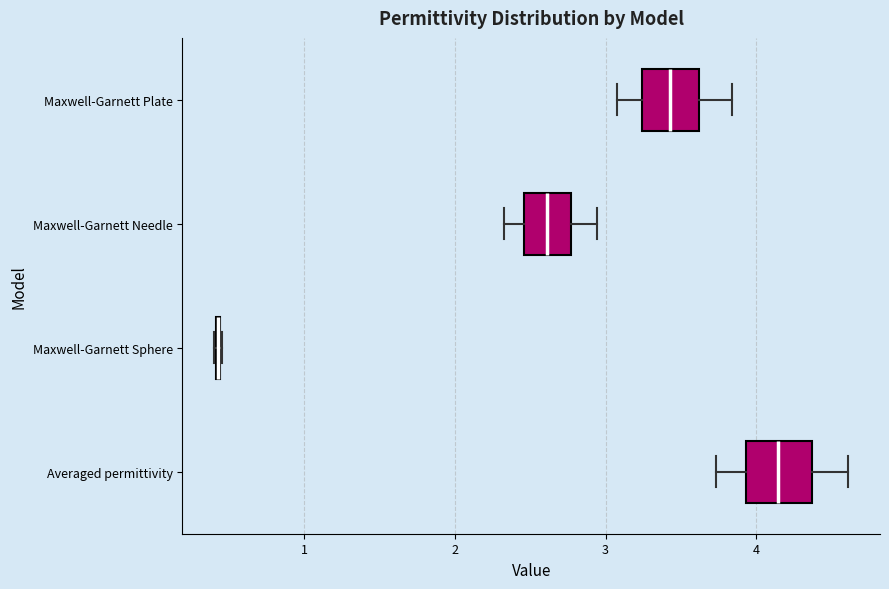

Where is the left edge of the box for Maxwell-Garnett Needle on the x-axis? The values are not printed on the chart, so give them approximately, as read against the axis.

2.5